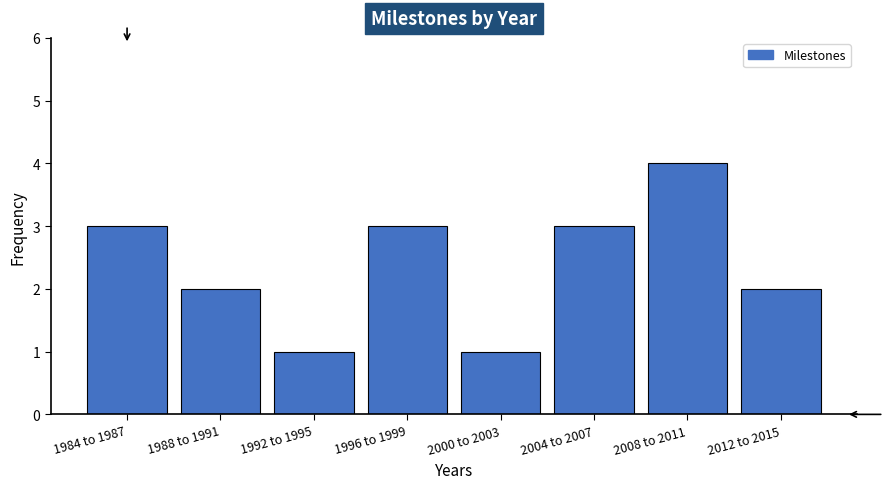

Reading left to right, what are all the values shown in this chart?

1984 to 1987=3	1988 to 1991=2	1992 to 1995=1	1996 to 1999=3	2000 to 2003=1	2004 to 2007=3	2008 to 2011=4	2012 to 2015=2